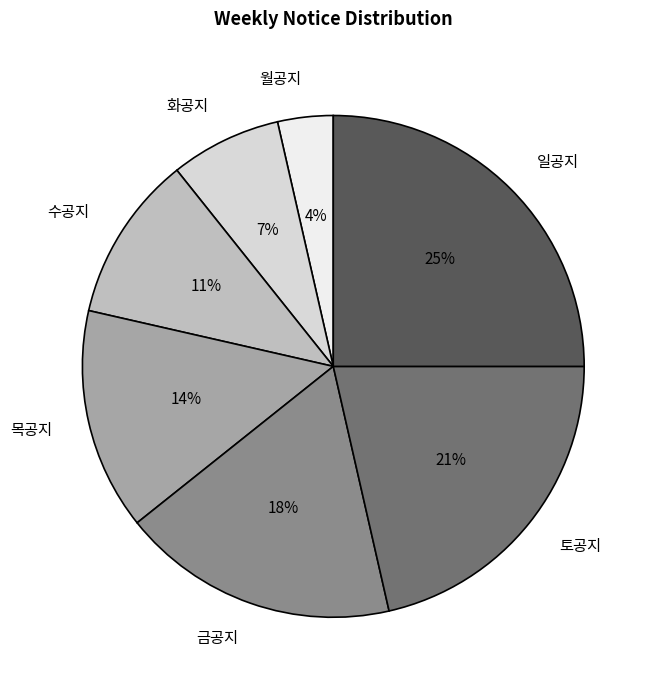

True or false: 목공지 accounts for 14% of the total.

True